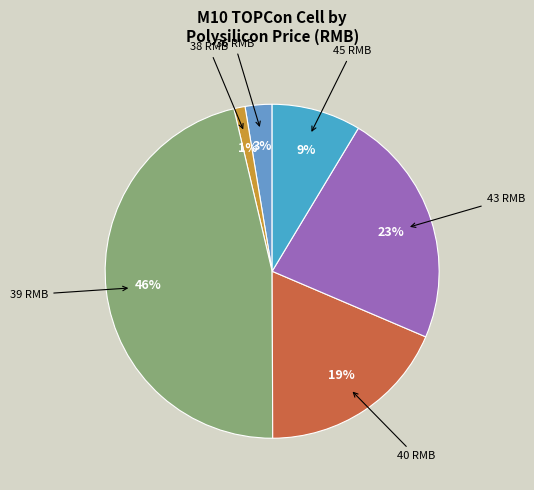

How many segments does this pie chart have?

6